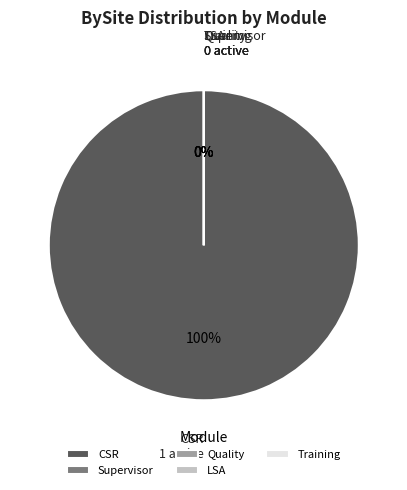

To the nearest percent, what is the difference between the largest and smallest slice percentages?

100%